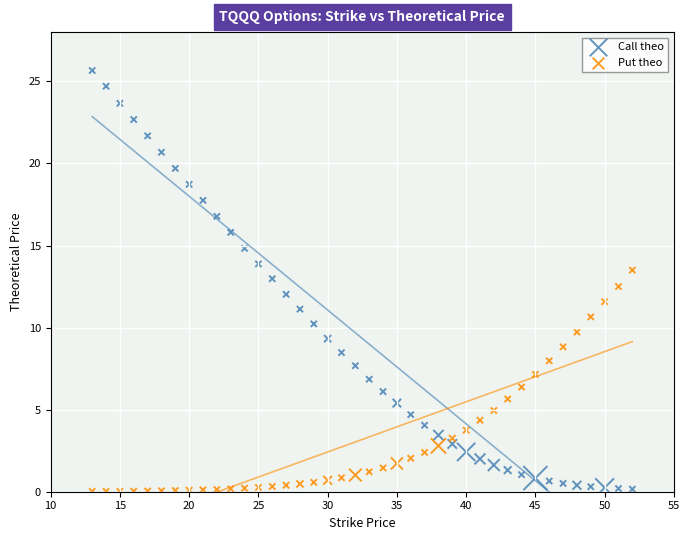

Which series contains the highest Y value?

Call theo